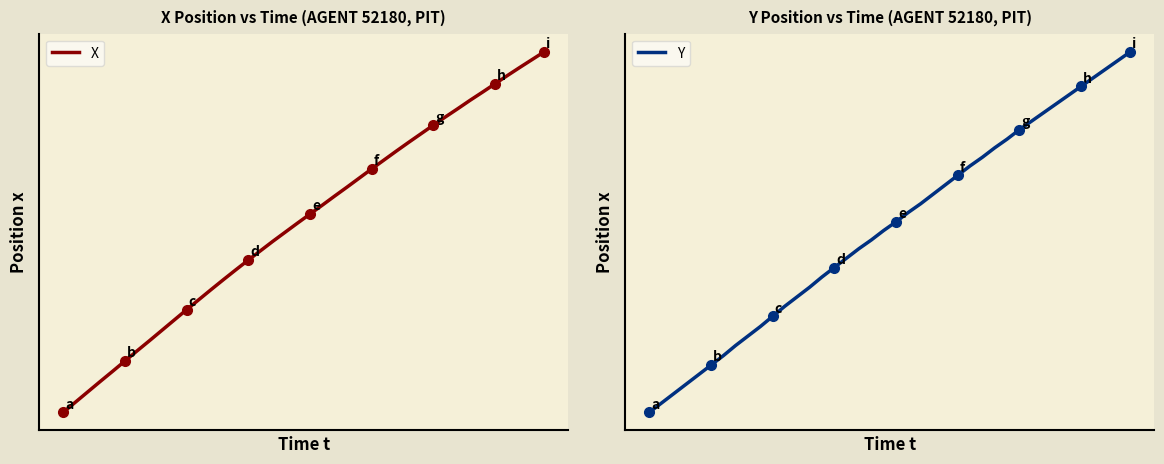

True or false: X and Y intersect in this chart.

False